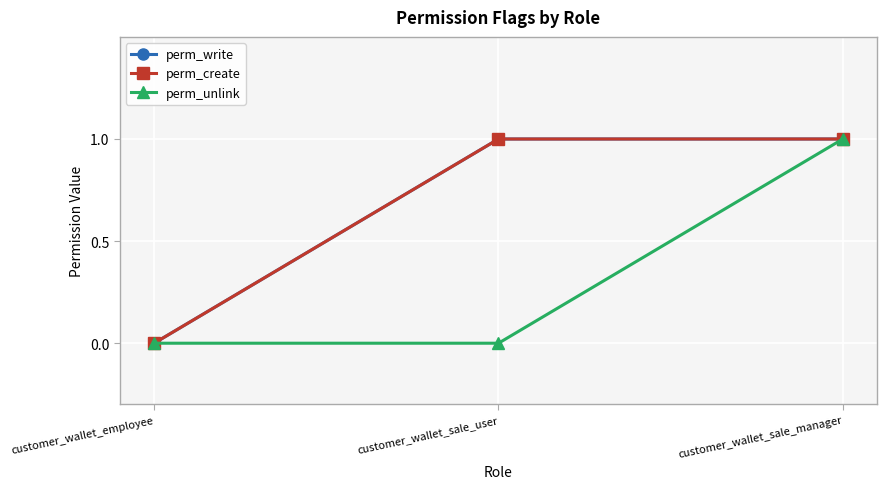

Is this an area chart (filled region under the line)?

No